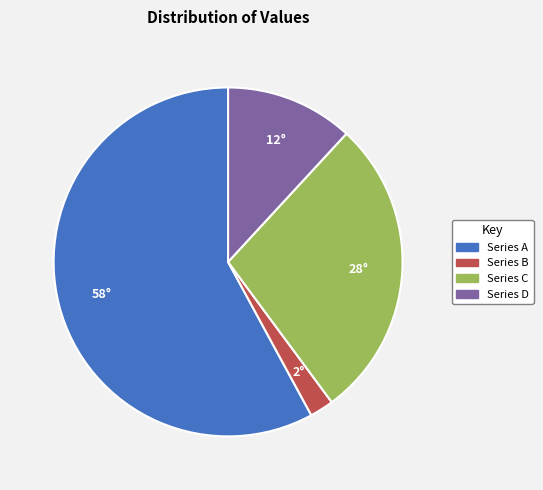

Is there any slice that represents more than half of the pie?

Yes